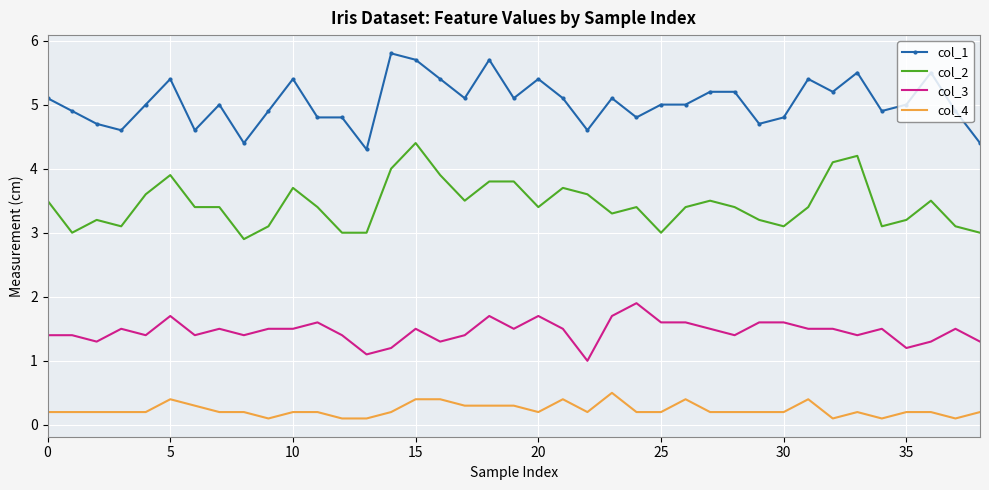

Rank the series by their average value, from lowest to highest.

col_4, col_3, col_2, col_1